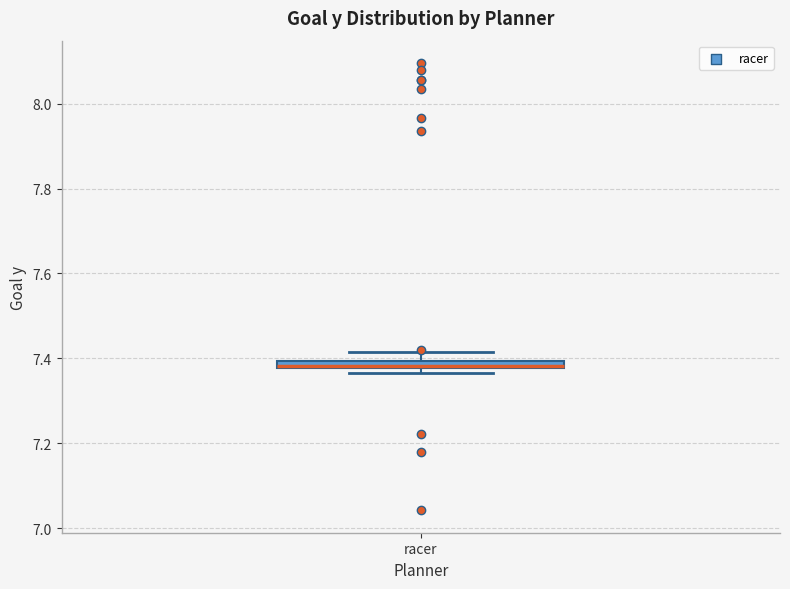

Where does the upper whisker of the box for racer end on the y-axis? The values are not printed on the chart, so give them approximately, as read against the axis.

7.42